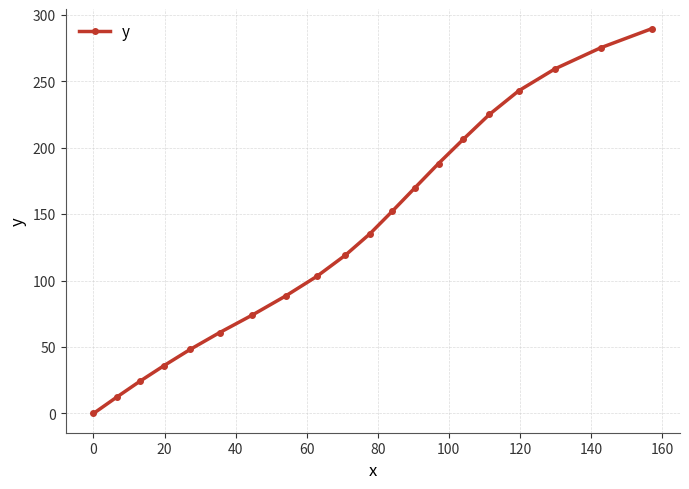

What is the greatest value displayed?

289.8